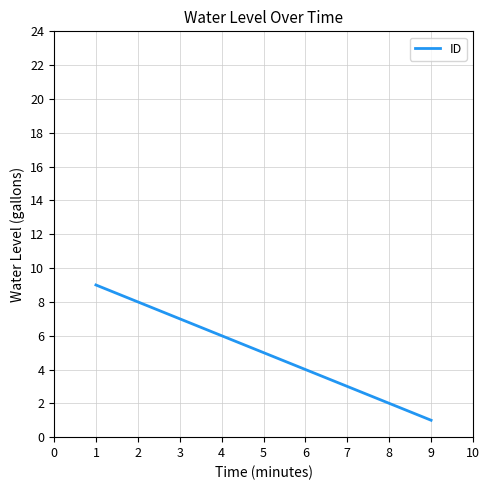

What is the ratio of the value at 6 to the value at 7?

1.3